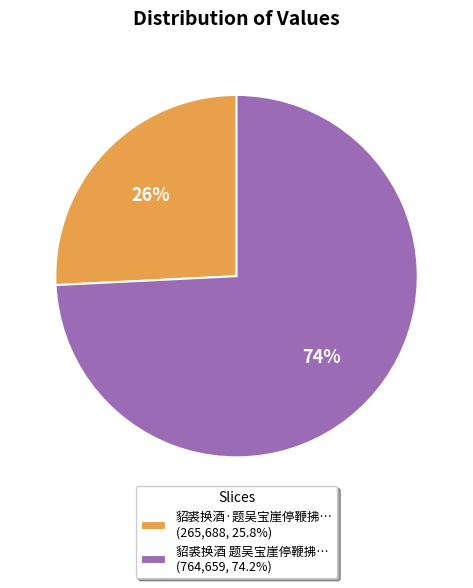

Is 貂裘换酒·题吴宝崖停鞭拂… (265,688, 25.8%) the majority of the pie?

No